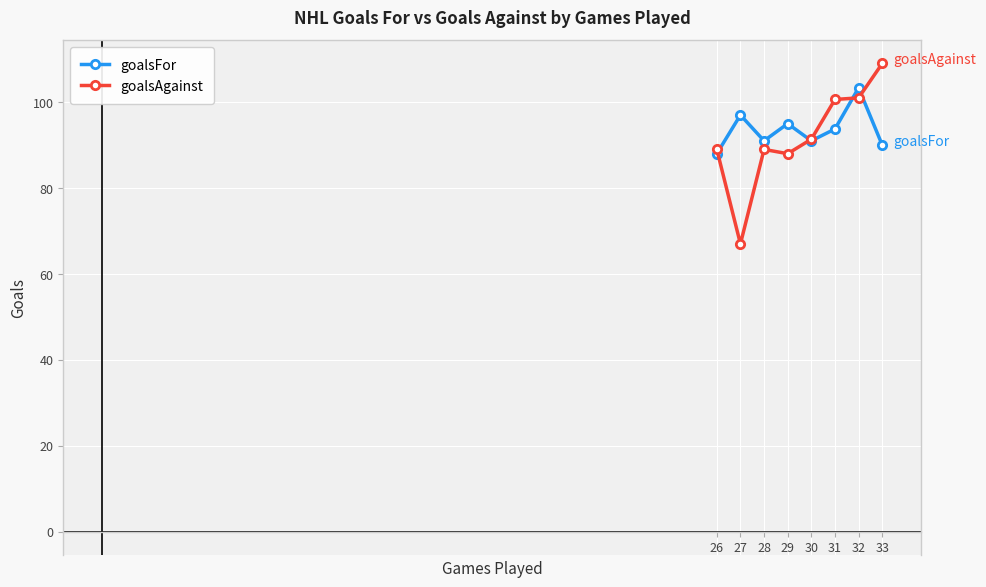

Rank the series by their maximum value, from highest to lowest.

goalsAgainst, goalsFor